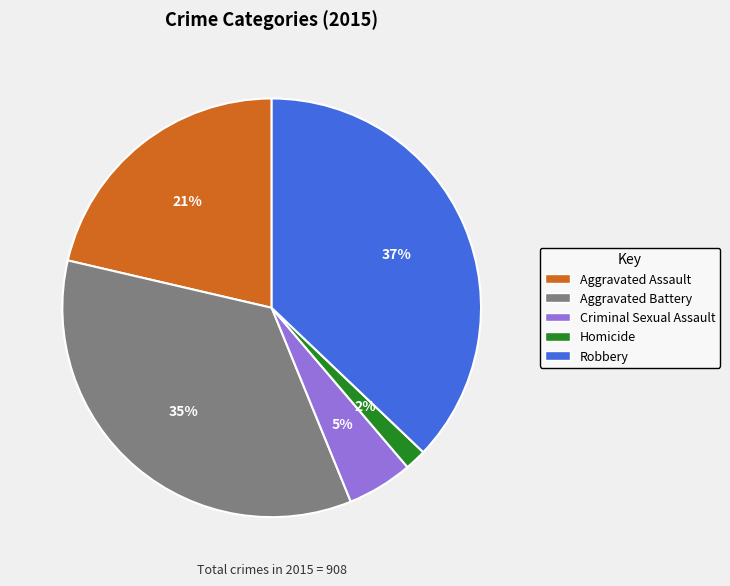

Rank the categories by value from highest to lowest.

Robbery, Aggravated Battery, Aggravated Assault, Criminal Sexual Assault, Homicide